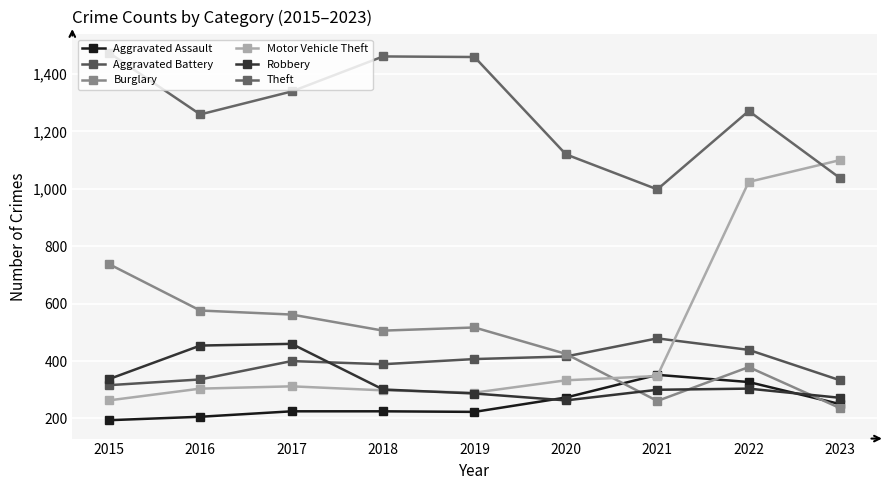

Reading left to right, list all the values displayed in this chart.

Aggravated Assault: 194	206	225	225	223	273	352	327	250
Aggravated Battery: 316	336	400	389	407	416	479	439	333
Burglary: 738	576	562	506	517	425	261	379	236
Motor Vehicle Theft: 263	304	312	298	290	333	348	1024	1100
Robbery: 337	454	460	301	287	263	300	304	272
Theft: 1474	1259	1339	1461	1459	1120	998	1271	1037